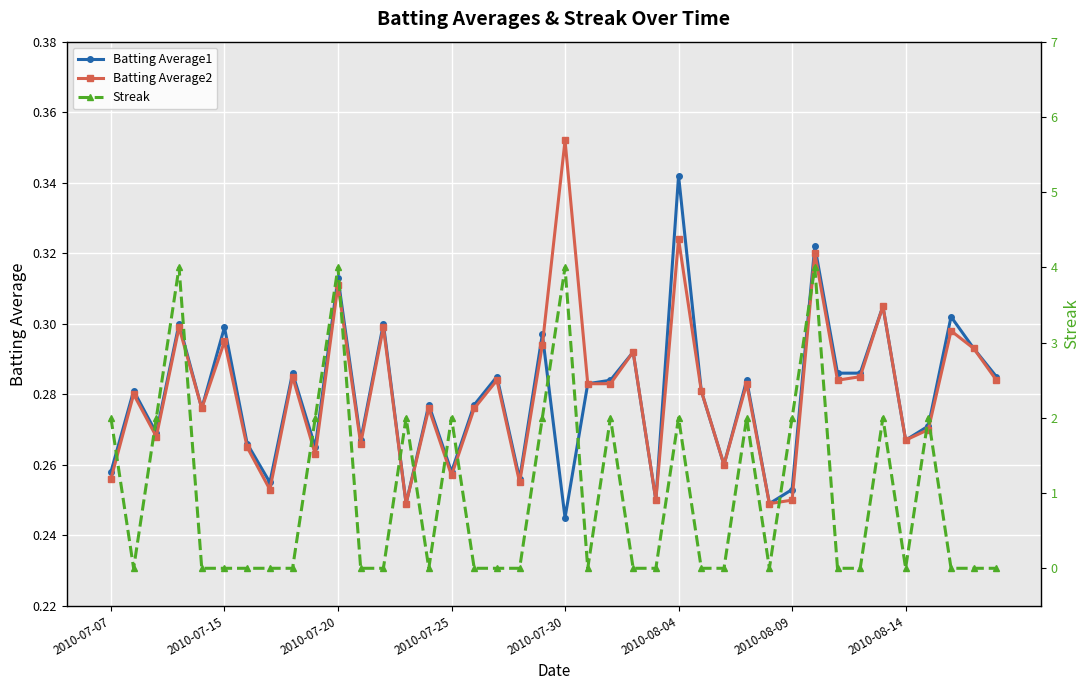

Which category has the highest value in the Batting Average2 series?

2010-07-30